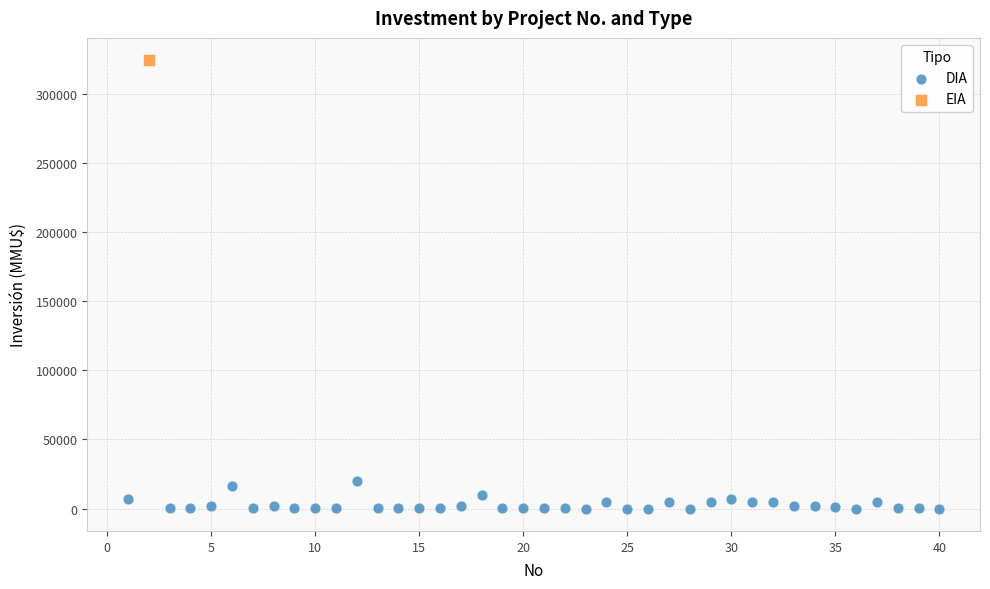

What are all the series names shown in the legend?

DIA, EIA